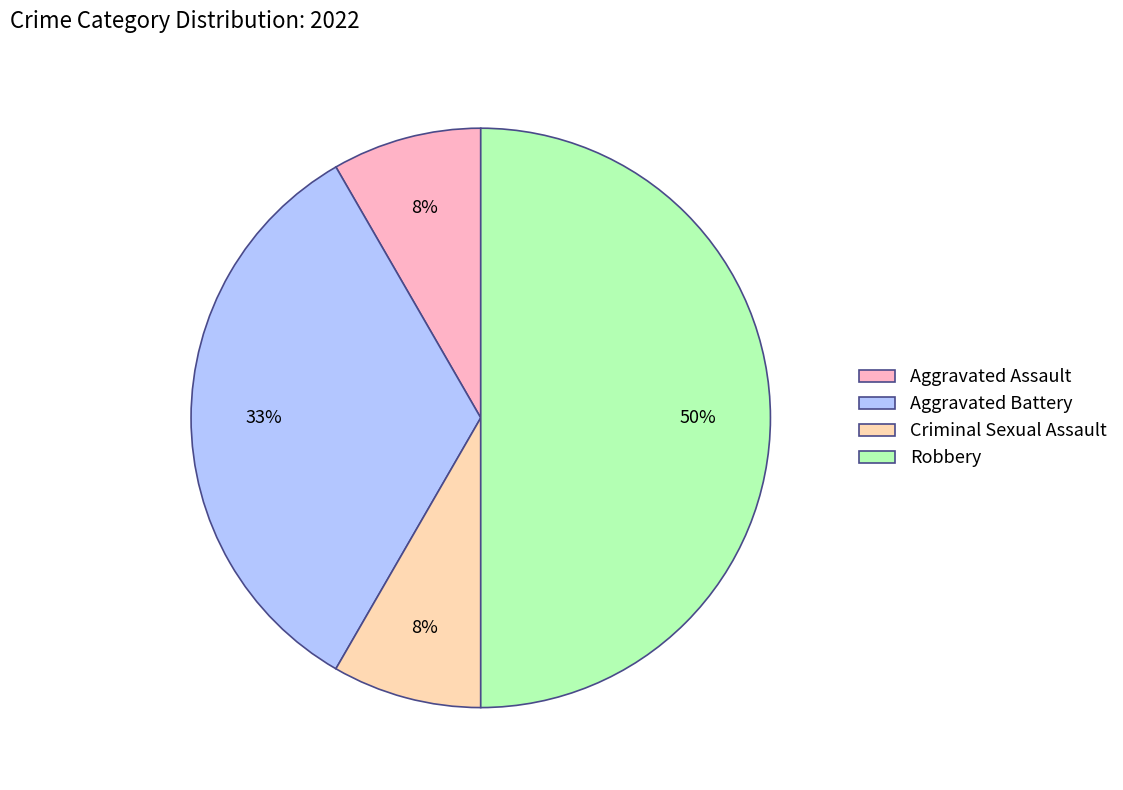

Which slice is the largest?

Robbery